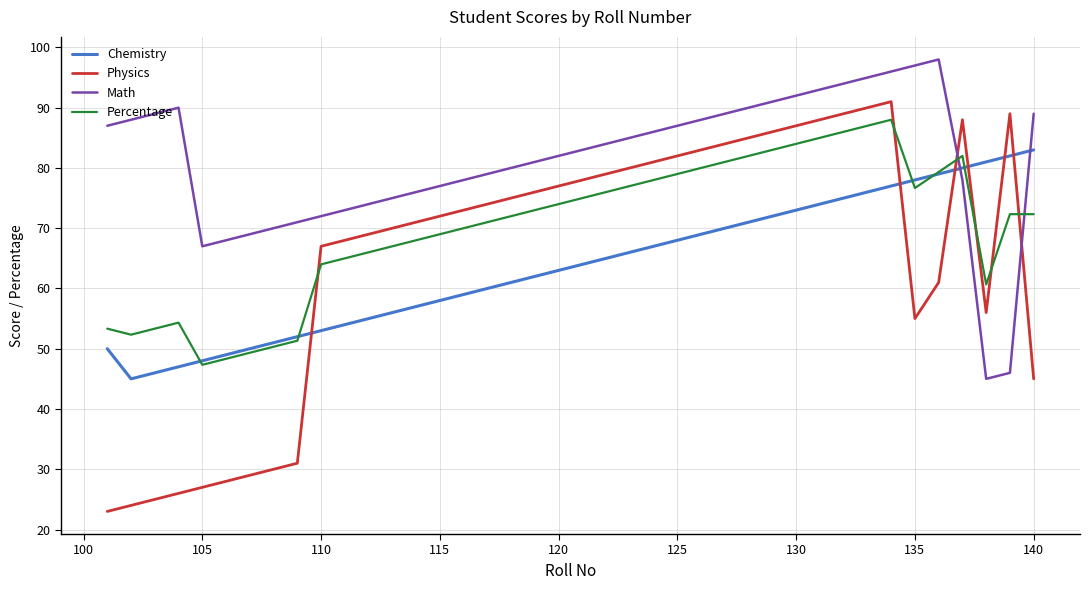

Is this an area chart (filled region under the line)?

No